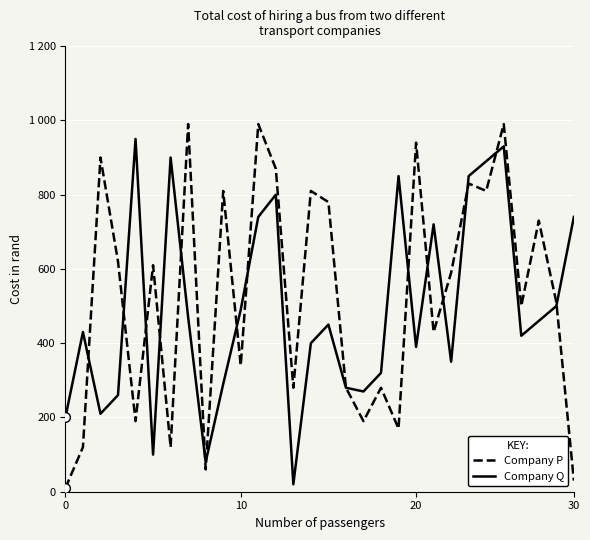

What are all the series names shown in the legend?

Company P, Company Q